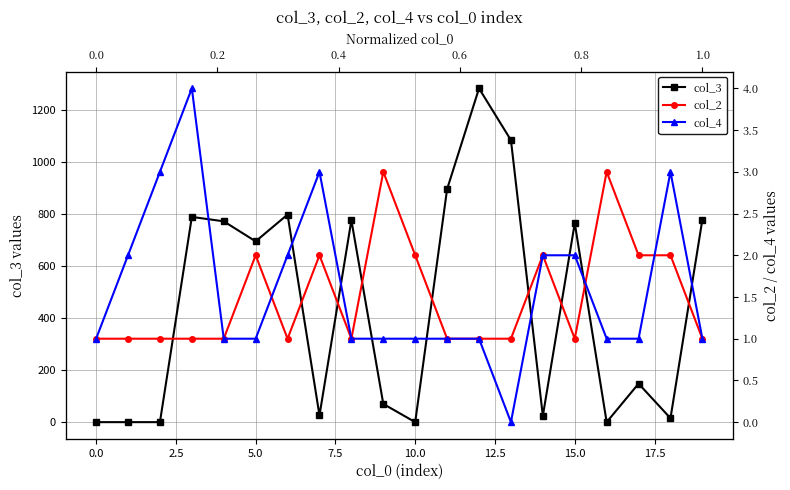

True or false: col_4 has a value of 1 at 17.

True